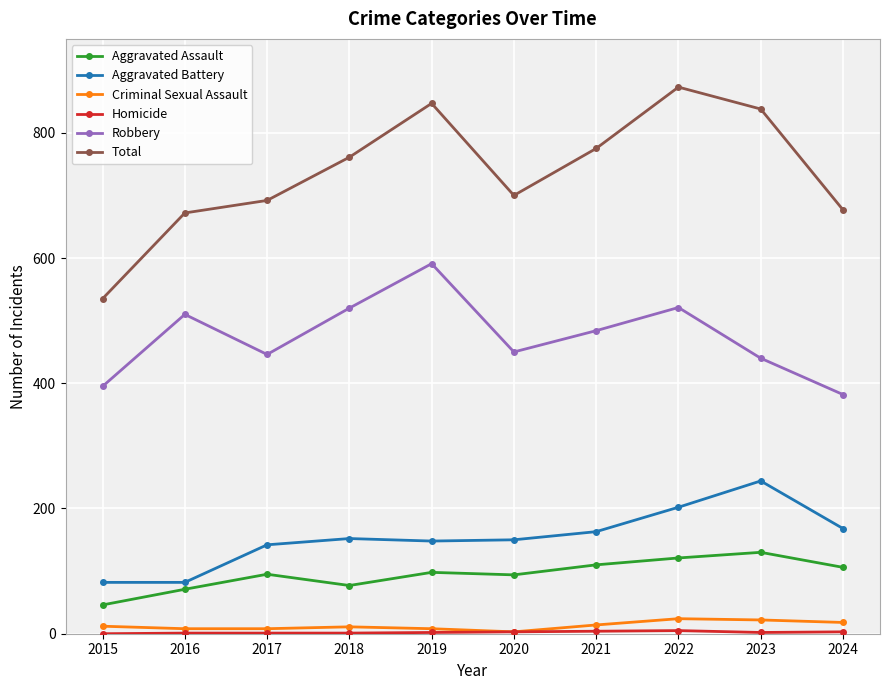

What is the difference between the Aggravated Assault values at 2023 and 2017?

35